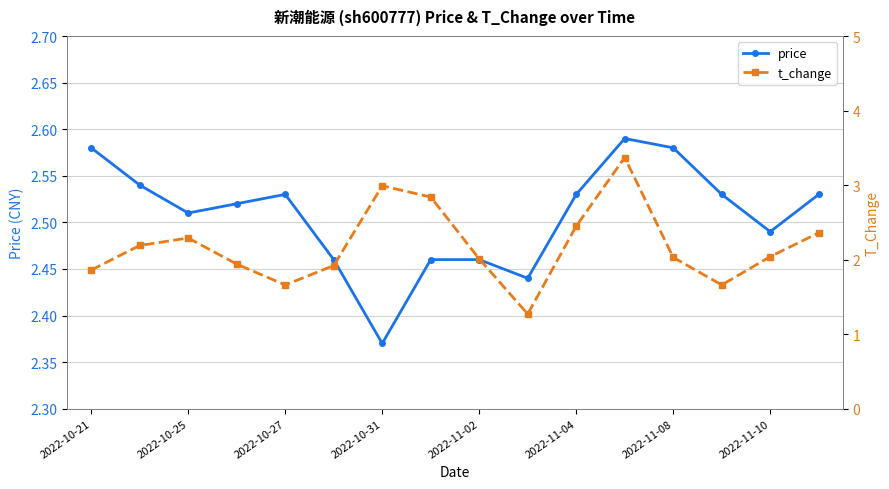

True or false: price has more than 0 points higher than both neighbors.

True